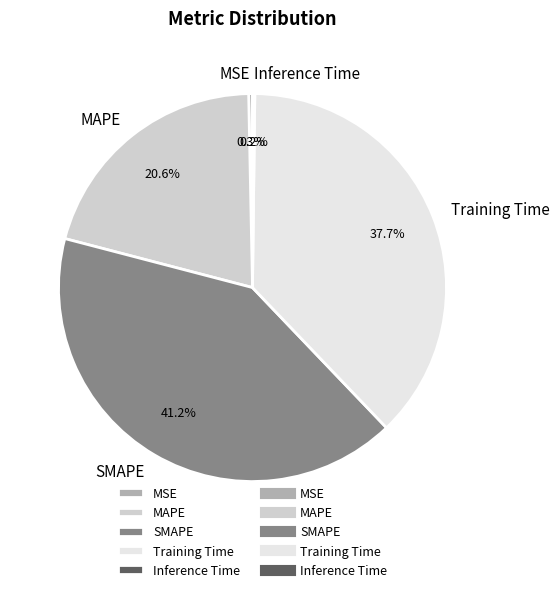

To the nearest percent, what portion does MAPE represent?

21%